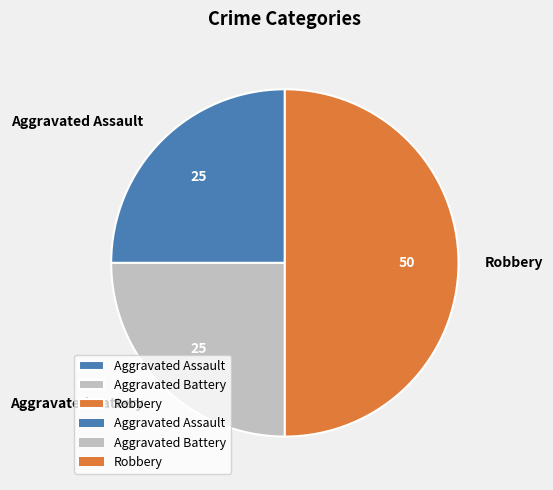

How many segments does this pie chart have?

3